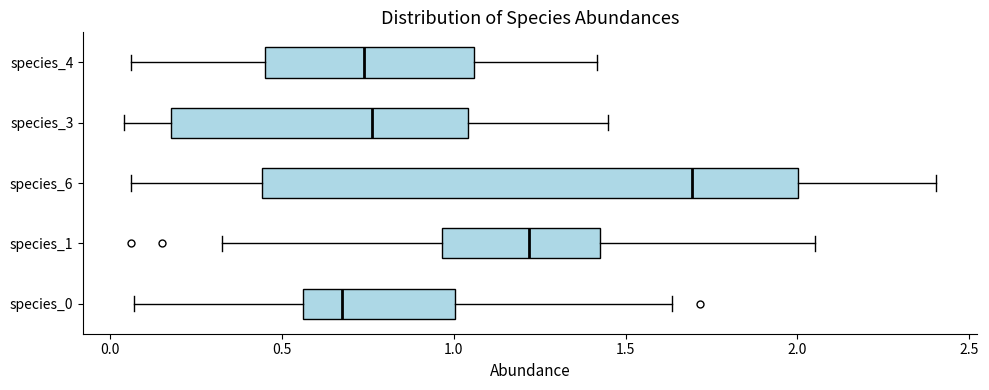

Which box's median line is the furthest to the left?

species_0